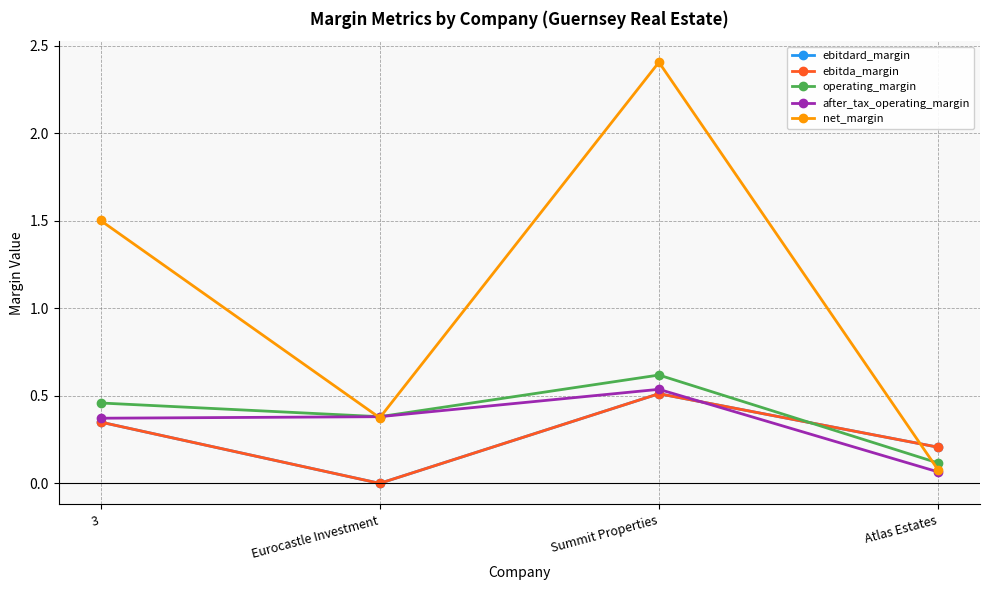

Reading left to right, transcribe all the data shown in this chart.

ebitdard_margin: 3=0.4	Eurocastle Investment=0.0	Summit Properties=0.5	Atlas Estates=0.2
ebitda_margin: 3=0.4	Eurocastle Investment=0.0	Summit Properties=0.5	Atlas Estates=0.2
operating_margin: 3=0.5	Eurocastle Investment=0.4	Summit Properties=0.6	Atlas Estates=0.1
after_tax_operating_margin: 3=0.4	Eurocastle Investment=0.4	Summit Properties=0.5	Atlas Estates=0.1
net_margin: 3=1.5	Eurocastle Investment=0.4	Summit Properties=2.4	Atlas Estates=0.1